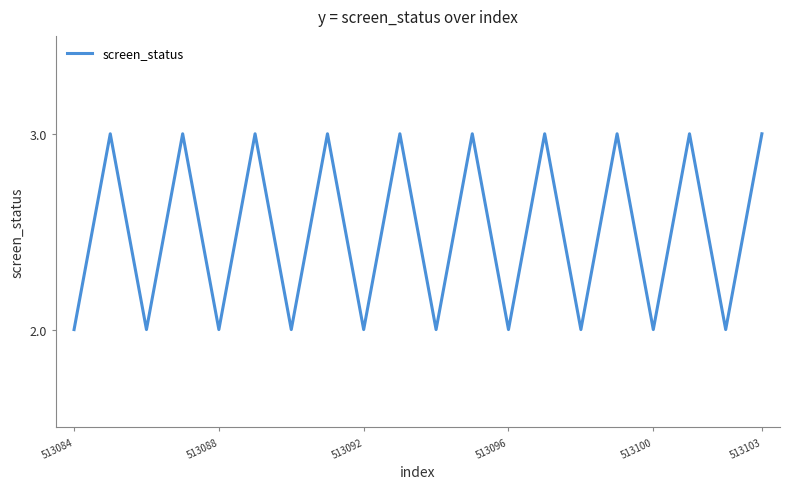

What is the smallest value displayed?

2